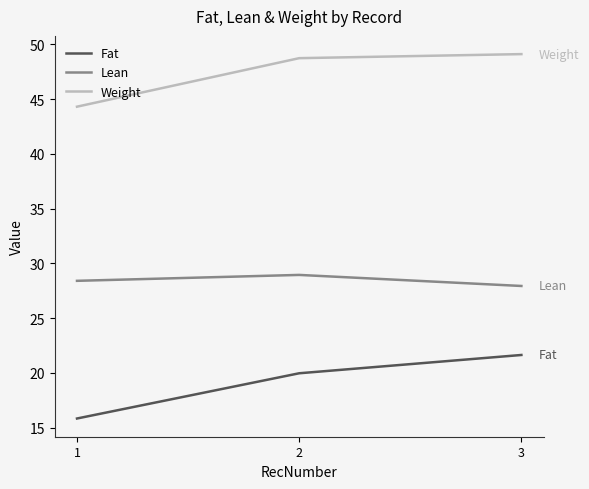

What is the highest value of the Fat series?

21.6